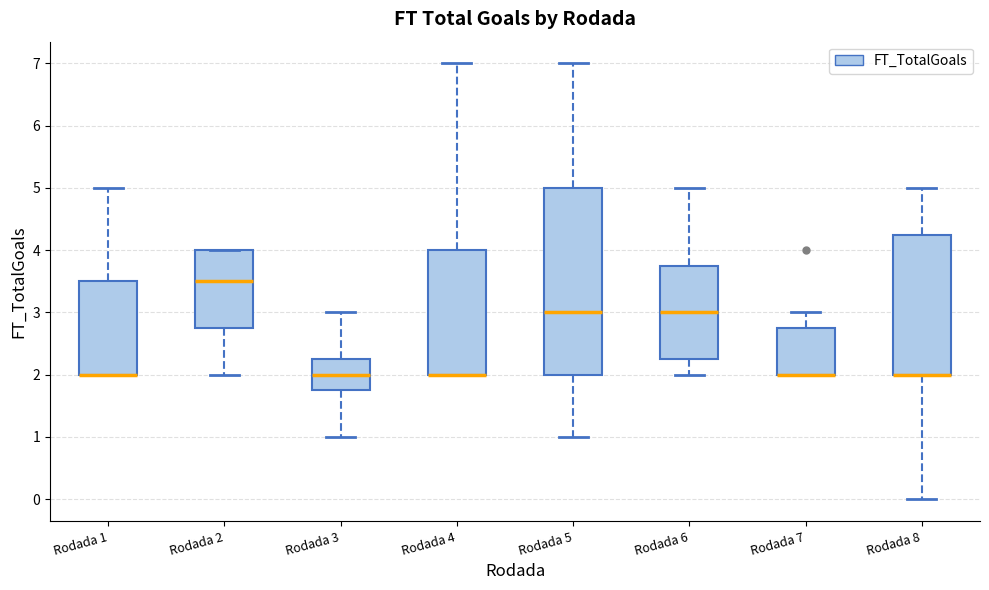

Which box is the tallest, from its lower edge to its upper edge?

Rodada 5